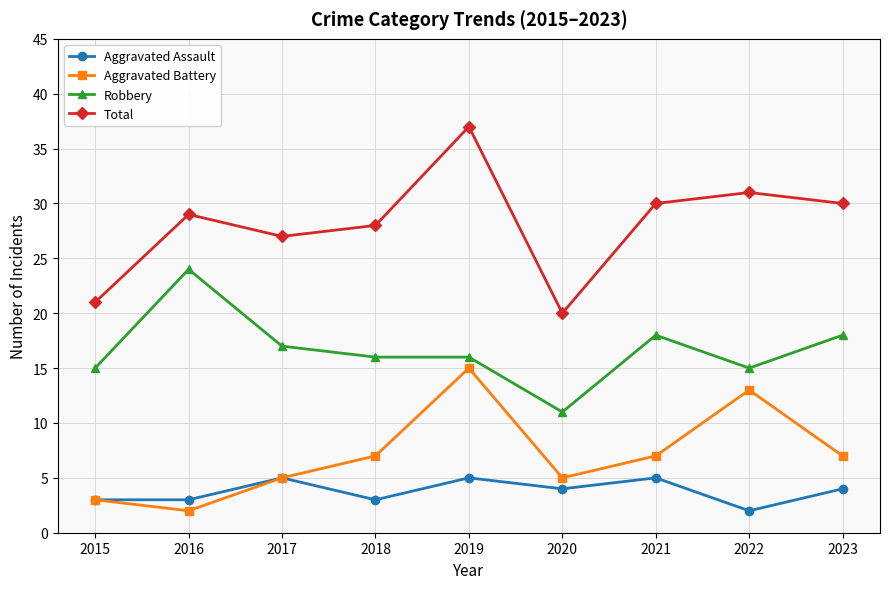

True or false: Aggravated Battery and Robbery intersect in this chart.

False